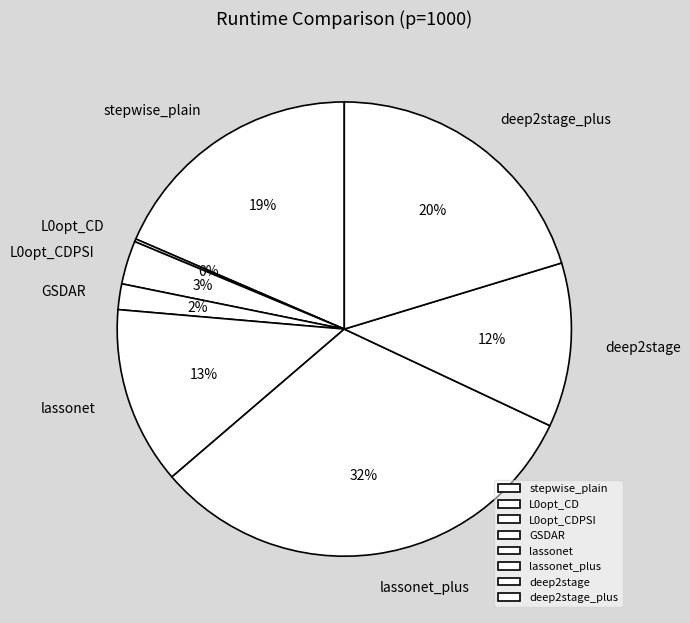

Is the sum of deep2stage and GSDAR greater than half?

No